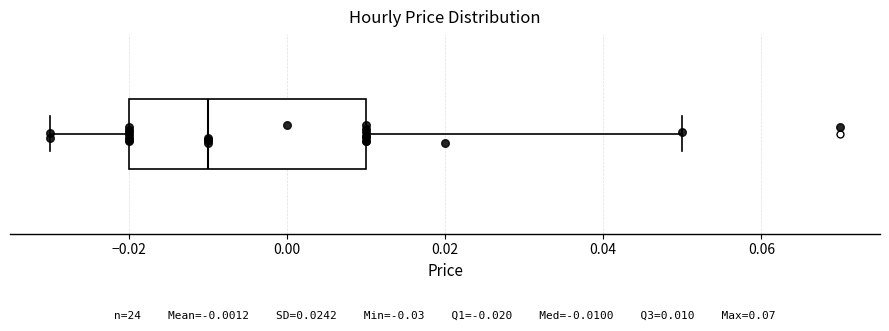

Read this box plot against the x-axis: the position of the median line, the range covered by the box, and the ends of both whiskers. The values are not printed on the chart, so give them approximately, as read against the axis.

median -0.01, box -0.02 to 0.01, whiskers -0.03 to 0.05